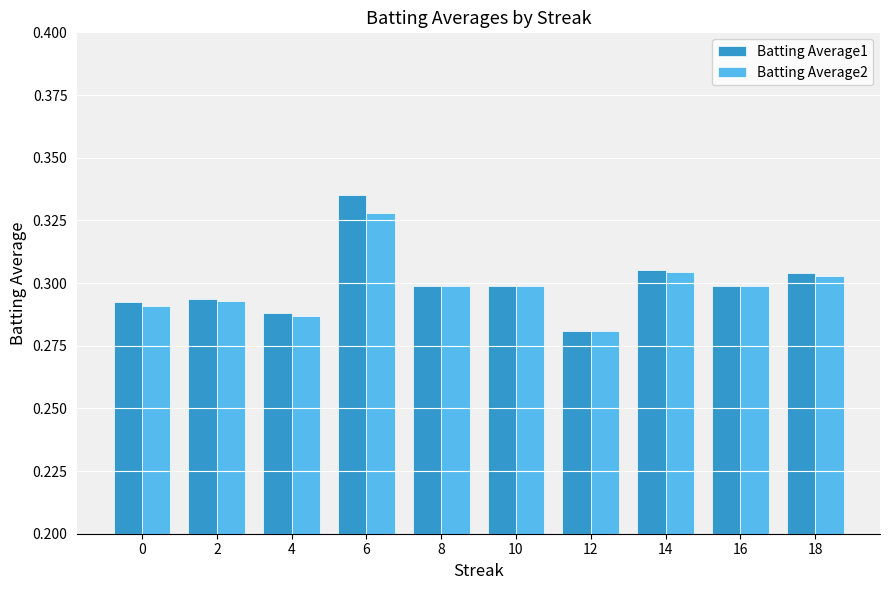

What is the total value across all series at 14?

0.6